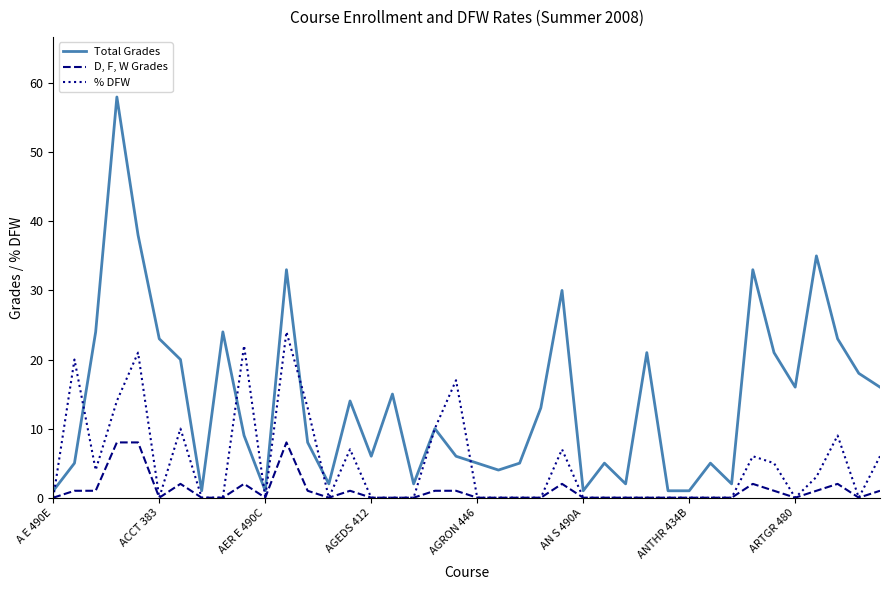

What is the maximum value shown in the chart?

58